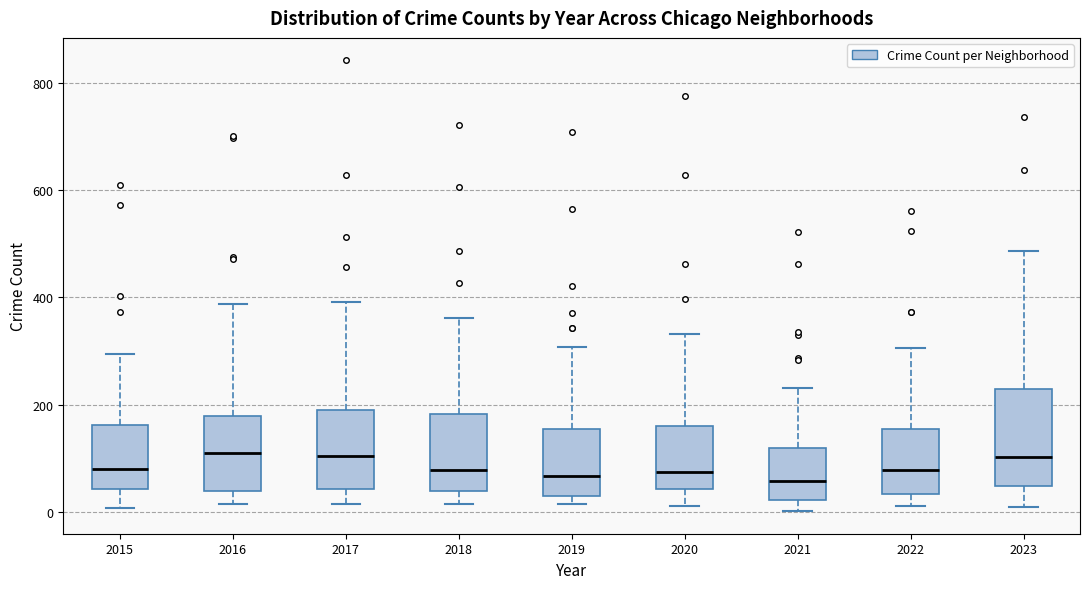

Comparing the boxes themselves (not the whiskers), which one is the tallest?

2023